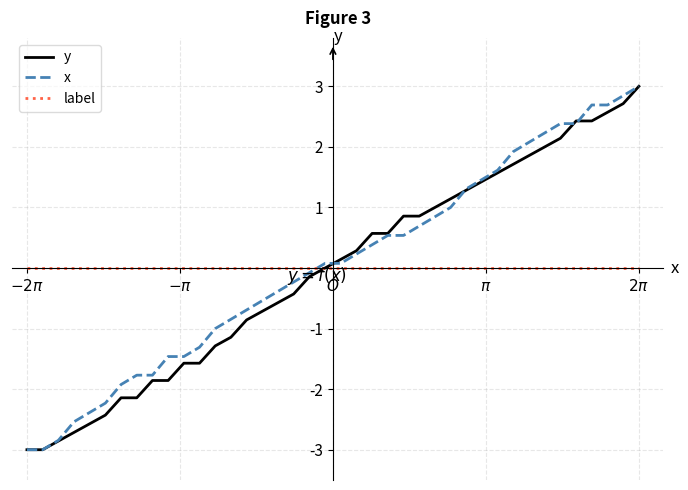

What is the highest value of the x series?

3.0